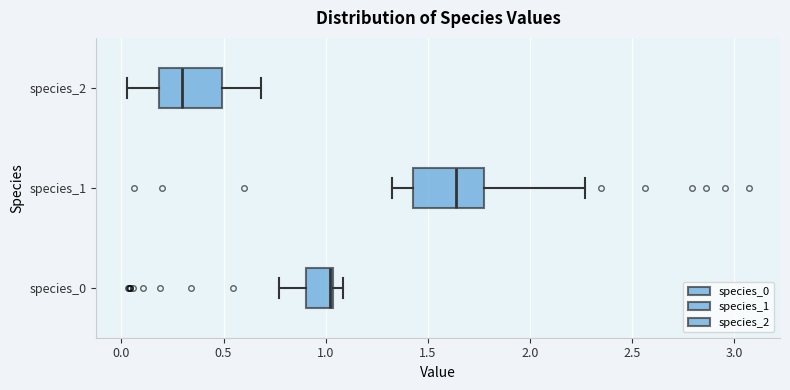

Which box's median line is the furthest to the right?

species_1